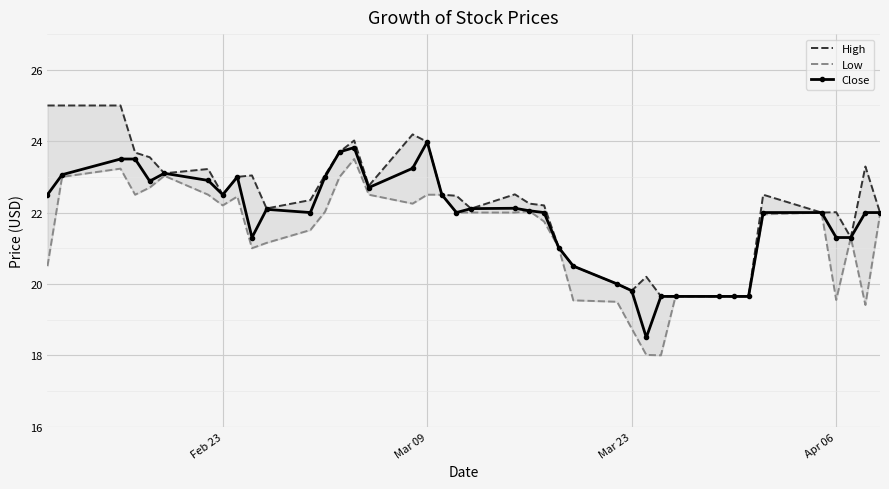

Which series has the widest spread of values?

Low